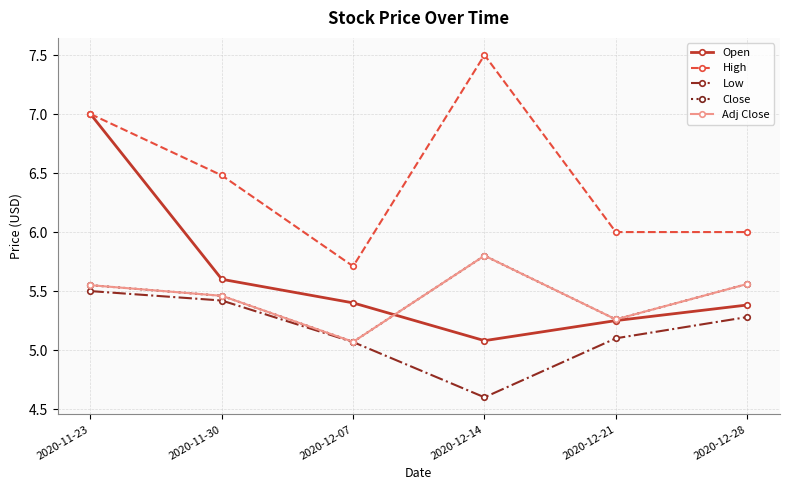

What is the value of the Open point at the 2nd from the left?

5.6